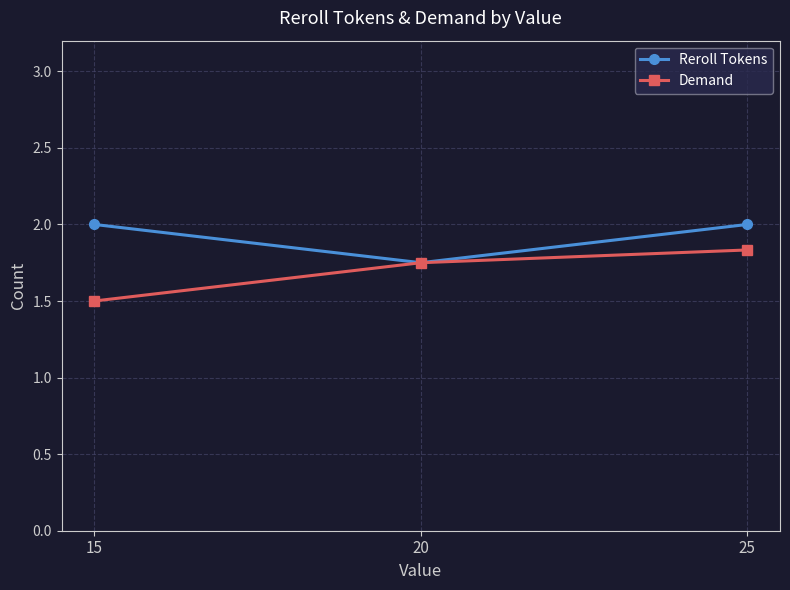

Does the chart have visible grid lines?

Yes